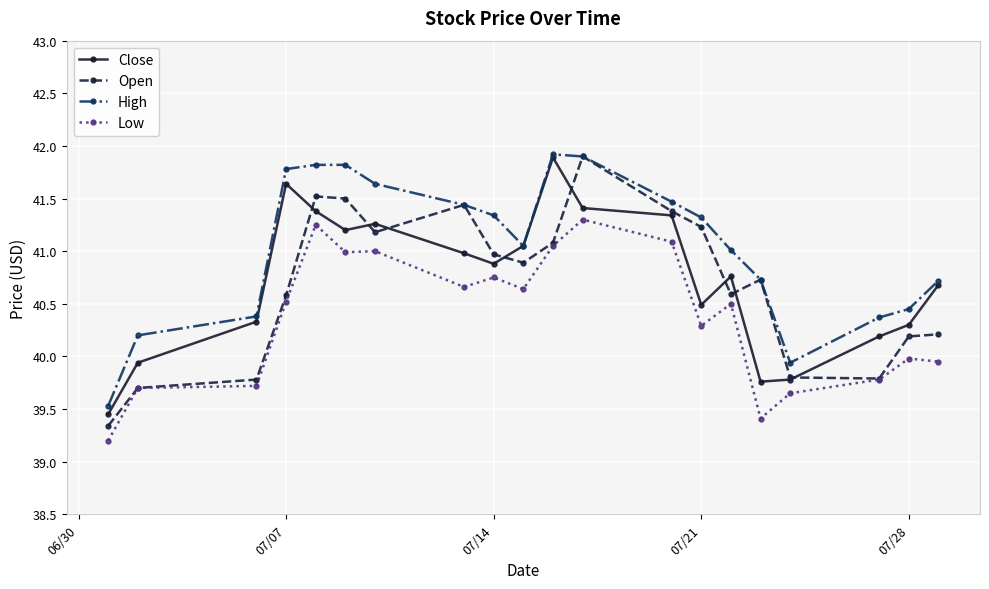

What is the value of the Close point at the 4th from the left?

41.6